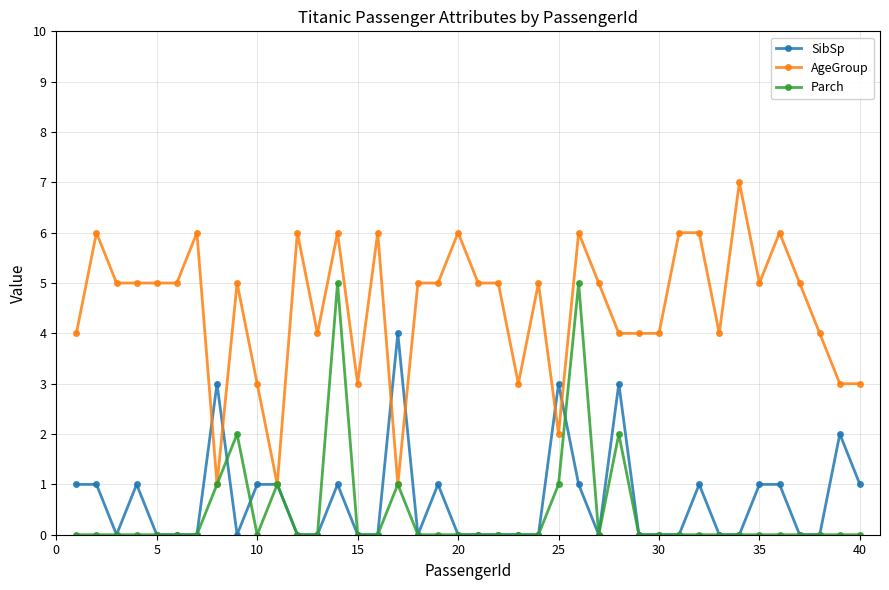

Does the chart have visible grid lines?

Yes